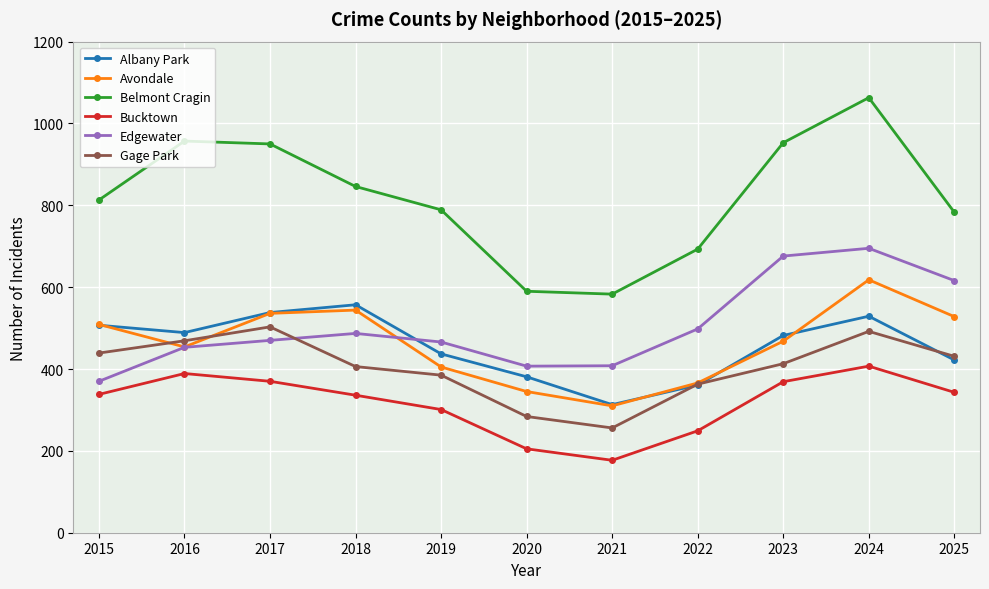

Where do Edgewater and Gage Park first cross each other?

2017 and 2018